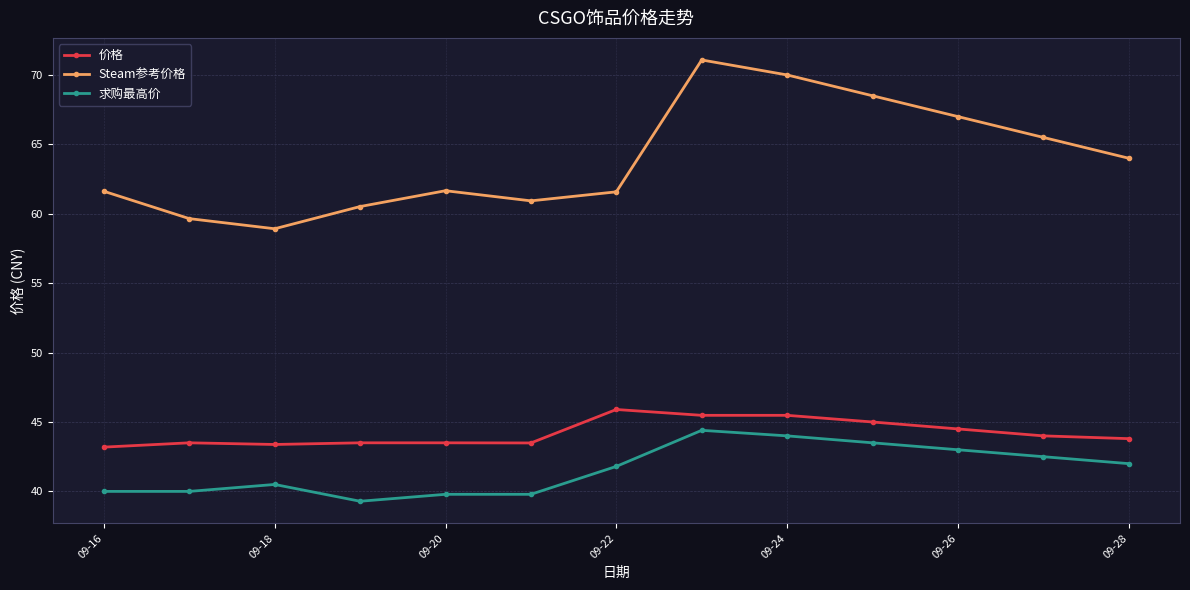

True or false: Steam参考价格 has more than 0 points higher than both neighbors.

True